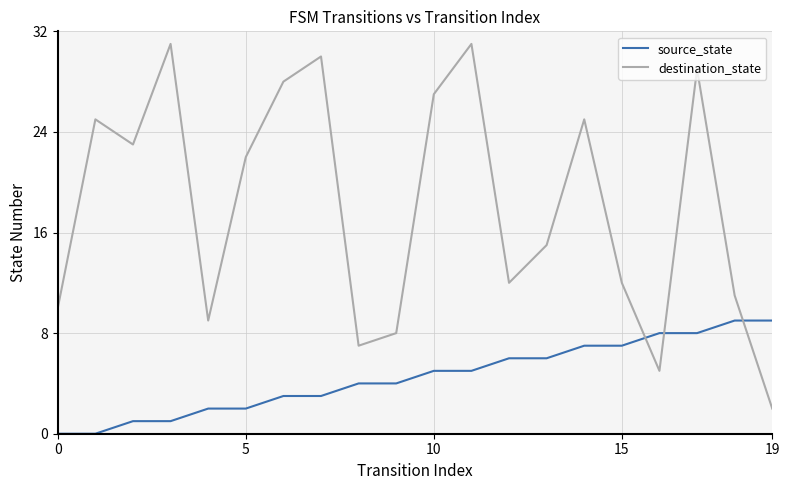

Which series has the largest range (max minus min)?

destination_state